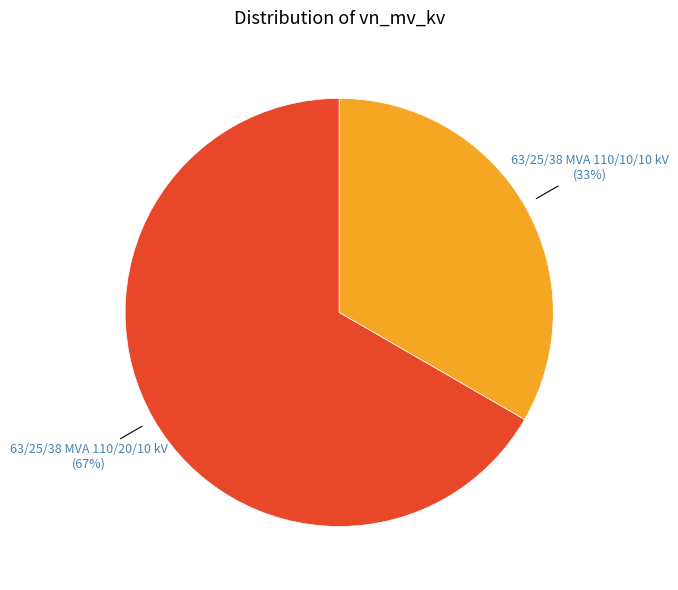

To the nearest percent, what portion does 63/25/38 MVA 110/20/10 kV represent?

67%